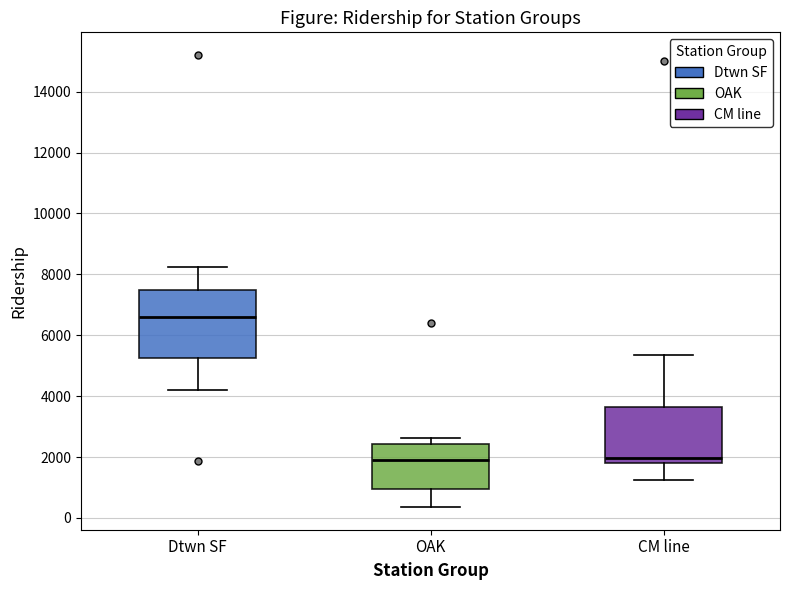

Reading left to right, transcribe this box plot: for each box, give where its median line is, the range the box spans, and where its two whiskers end, as read against the y-axis. The values are not printed on the chart, so give them approximately, as read against the axis.

Dtwn SF: median 6600, box 5200 to 7400, whiskers 4200 to 8200
OAK: median 2000, box 1000 to 2400, whiskers 400 to 2600
CM line: median 2000, box 1800 to 3600, whiskers 1200 to 5400